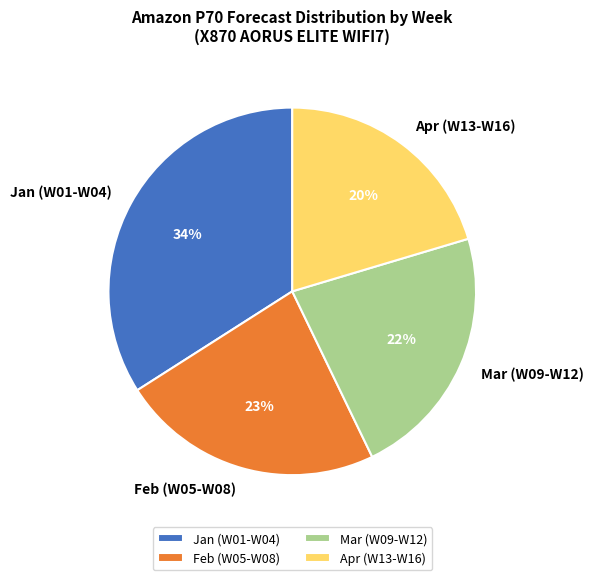

Rank the categories by value from lowest to highest.

Apr (W13-W16), Mar (W09-W12), Feb (W05-W08), Jan (W01-W04)